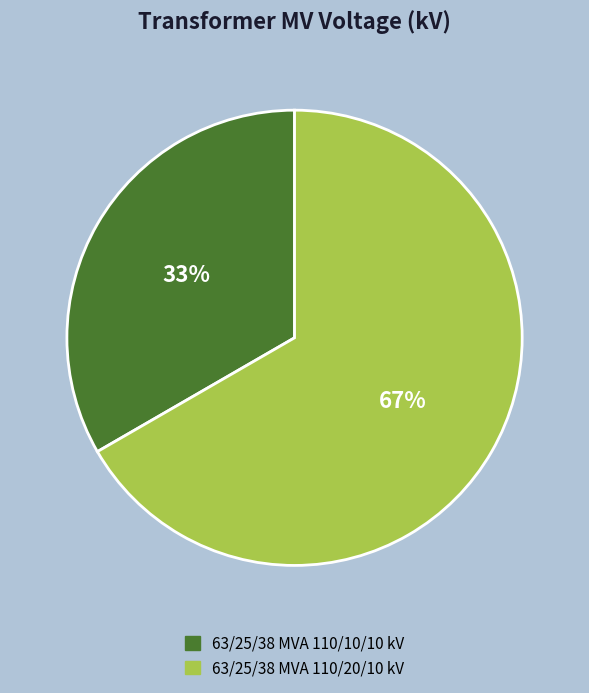

The 63/25/38 MVA 110/10/10 kV slice represents 33% of the pie. True or false?

True